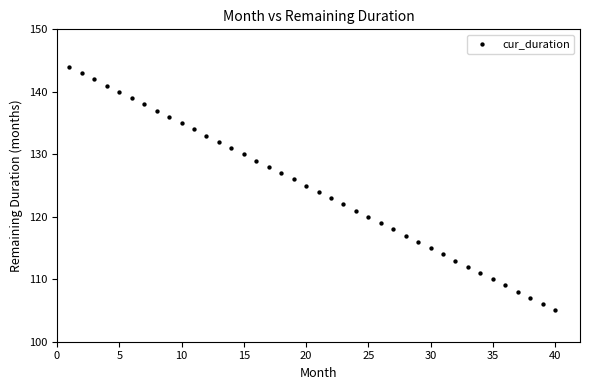

What is the range of X values (max minus min)?

39